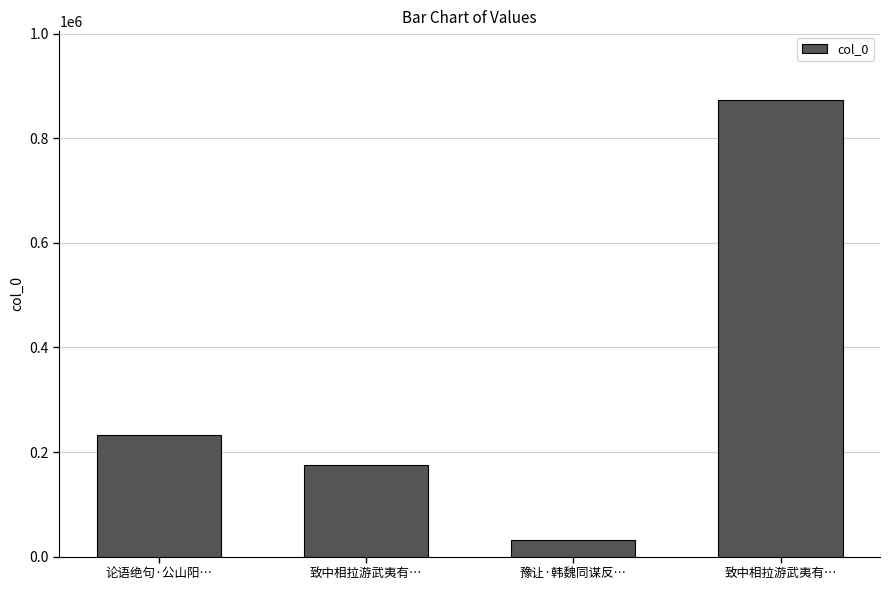

Which category has the lowest value across all series?

豫让·韩魏同谋反…